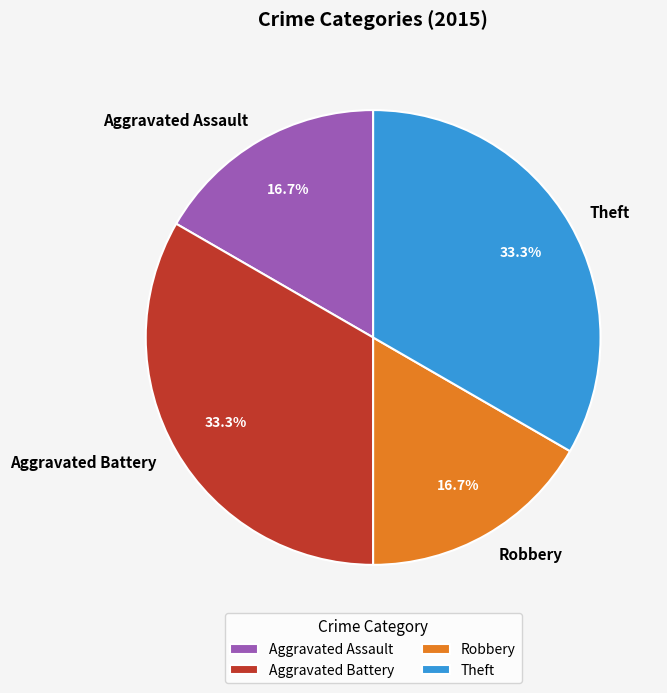

Is it true that Robbery is 10% of the pie?

False